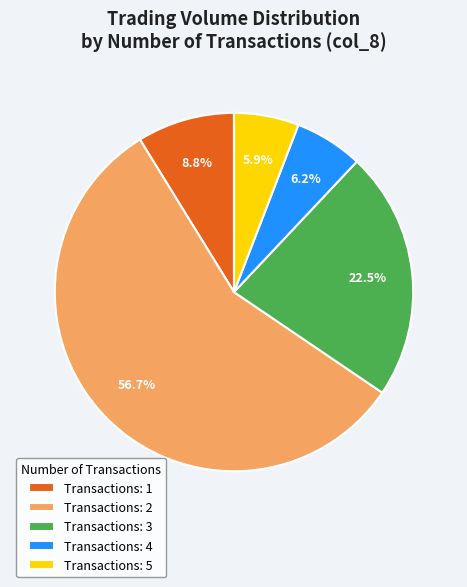

What portion of the pie excludes Transactions: 4?

93.8%